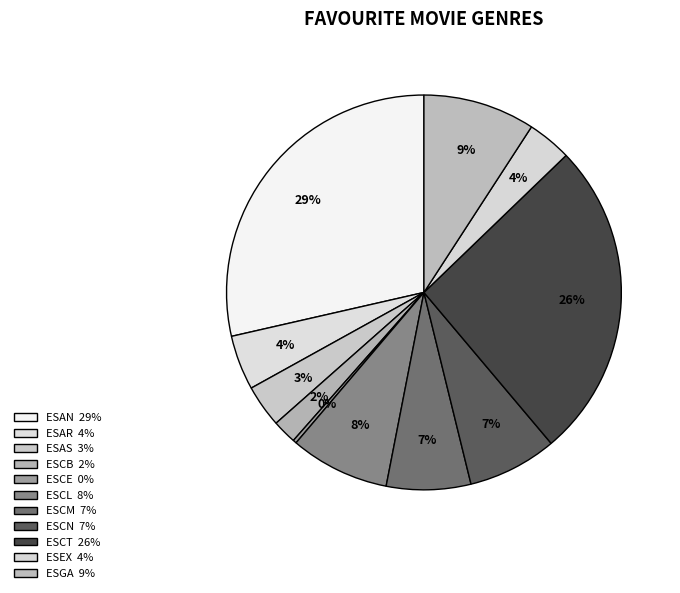

Which has a higher value, ESAS or ESCE?

ESAS